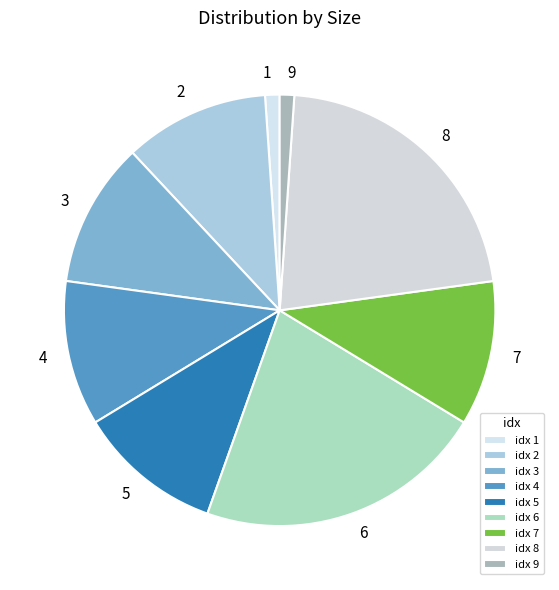

How many slices are in this pie chart?

9